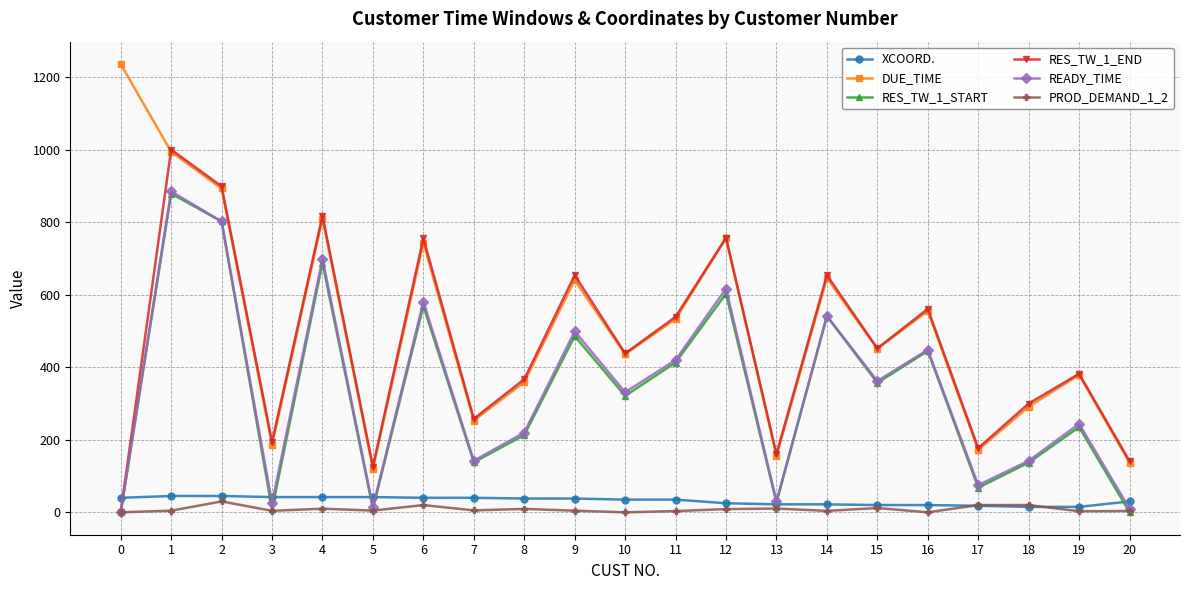

Where do RES_TW_1_END and XCOORD. first cross each other?

0 and 1